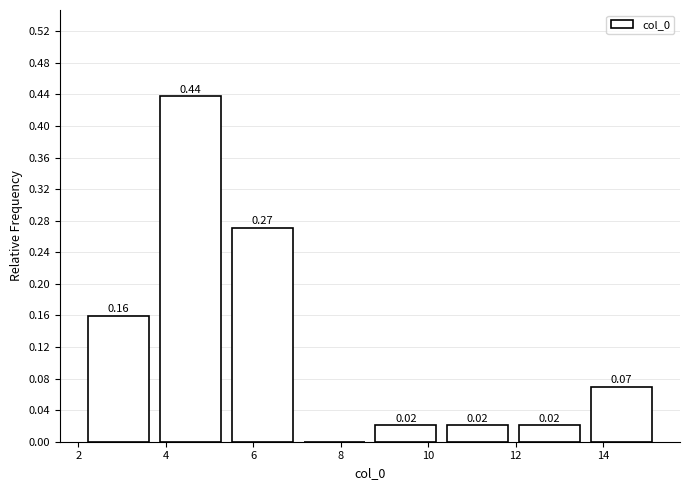

Which range on the x-axis has the tallest bar?

3.8 to 5.4